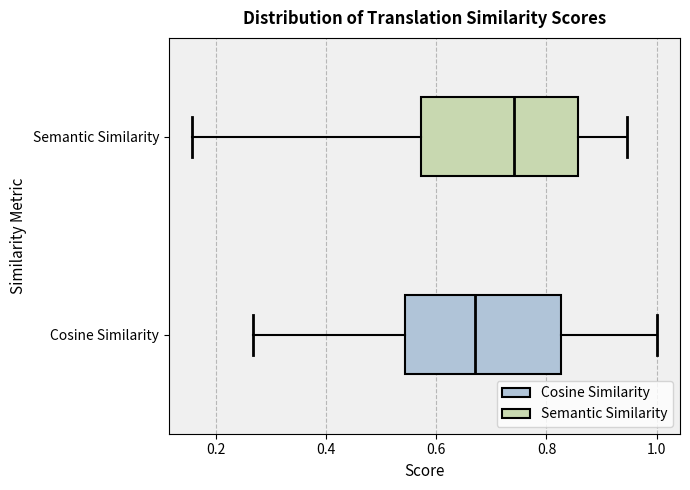

Which box has the furthest to the left median line?

Cosine Similarity